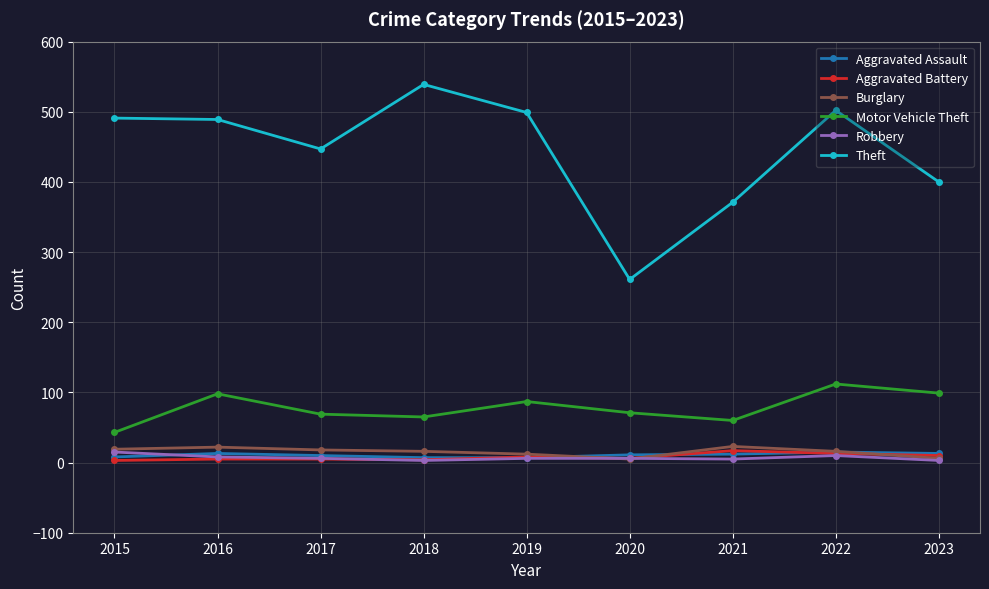

What is the maximum value for Motor Vehicle Theft?

112